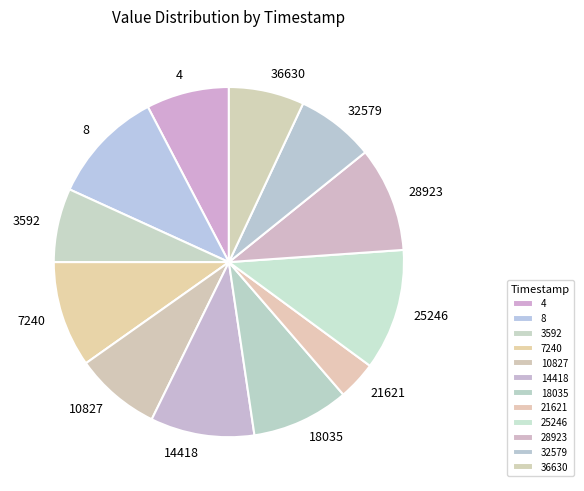

Is the sum of 3592 and 32579 greater than half?

No